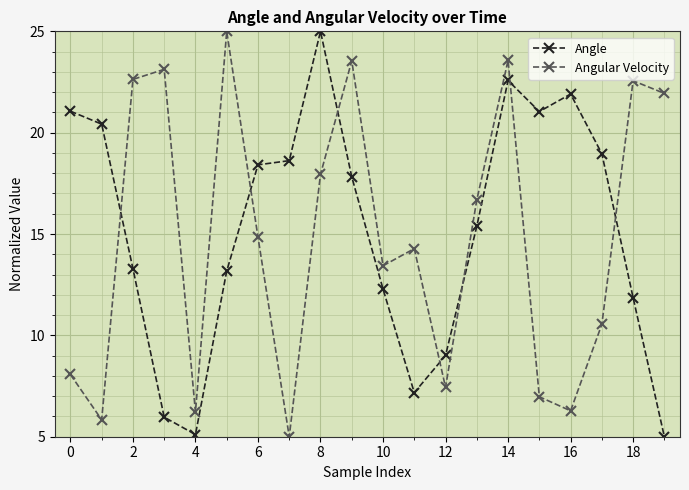

What is the sum of all Angle values?

304.1